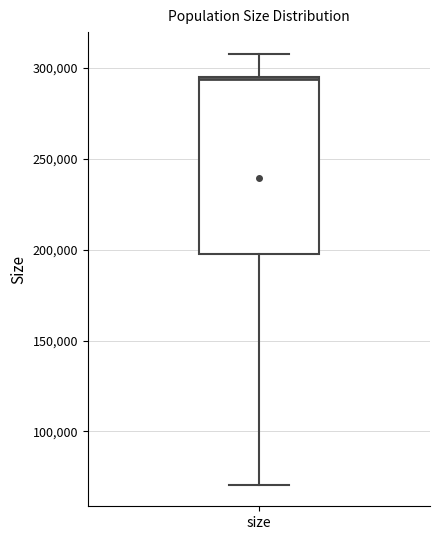

Where is the upper edge of the box for size on the y-axis? The values are not printed on the chart, so give them approximately, as read against the axis.

295000